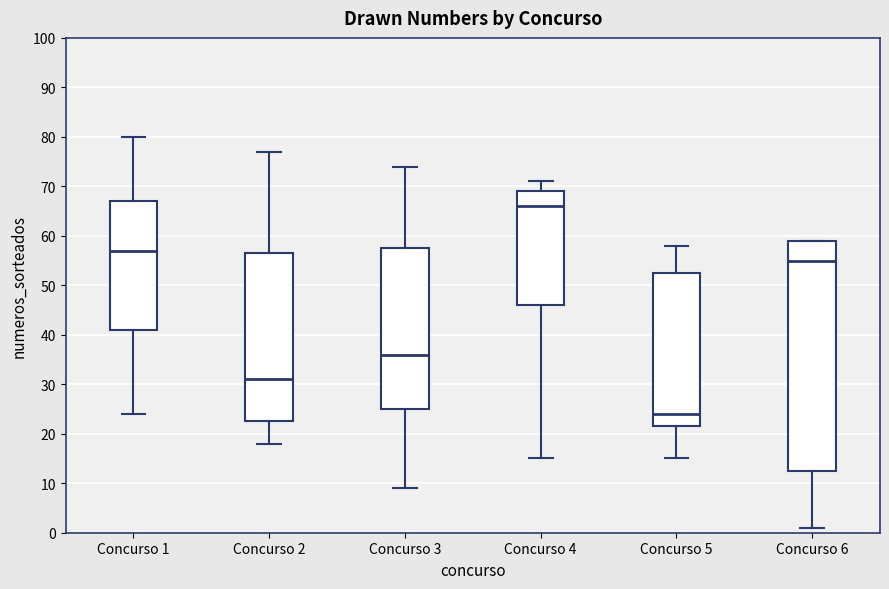

Reading left to right, transcribe this box plot: for each box, give where its median line is, the range the box spans, and where its two whiskers end, as read against the y-axis. The values are not printed on the chart, so give them approximately, as read against the axis.

Concurso 1: median 57, box 41 to 67, whiskers 24 to 80
Concurso 2: median 31, box 23 to 57, whiskers 18 to 77
Concurso 3: median 36, box 25 to 58, whiskers 9 to 74
Concurso 4: median 66, box 46 to 69, whiskers 15 to 71
Concurso 5: median 24, box 22 to 53, whiskers 15 to 58
Concurso 6: median 55, box 13 to 59, whiskers 1 to 59